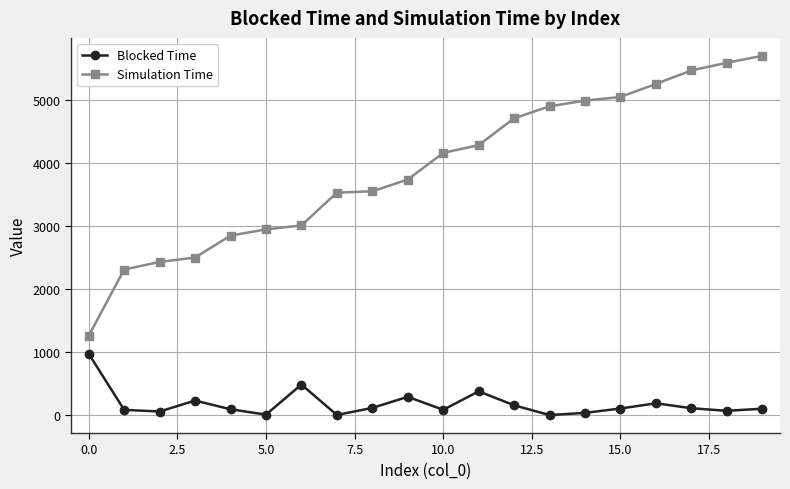

What is the difference between the maximum and minimum values in the Simulation Time series?

4436.7